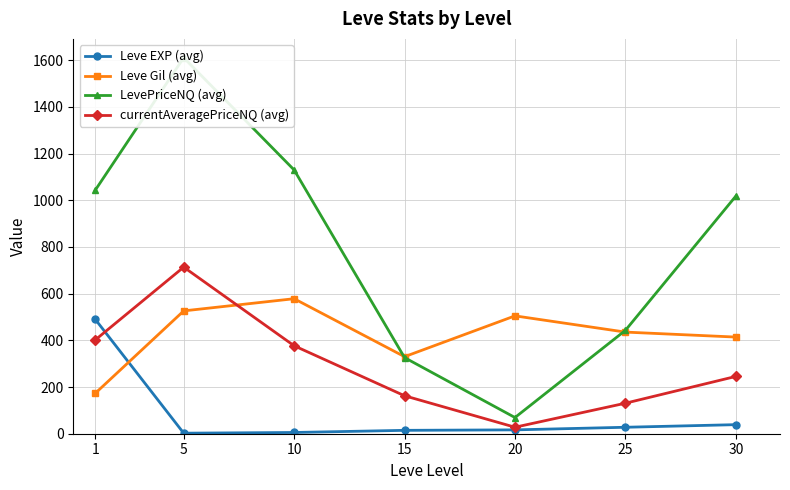

True or false: Leve EXP (avg) has more than 0 points higher than both neighbors.

False